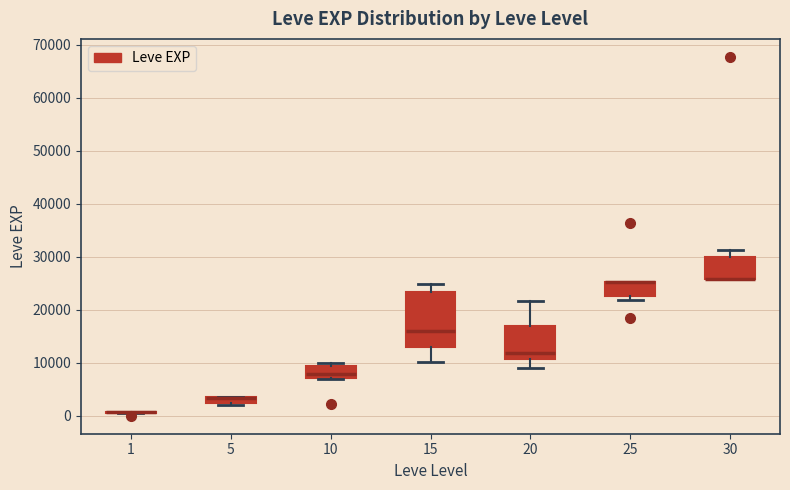

Comparing the boxes themselves (not the whiskers), which one is the tallest?

15